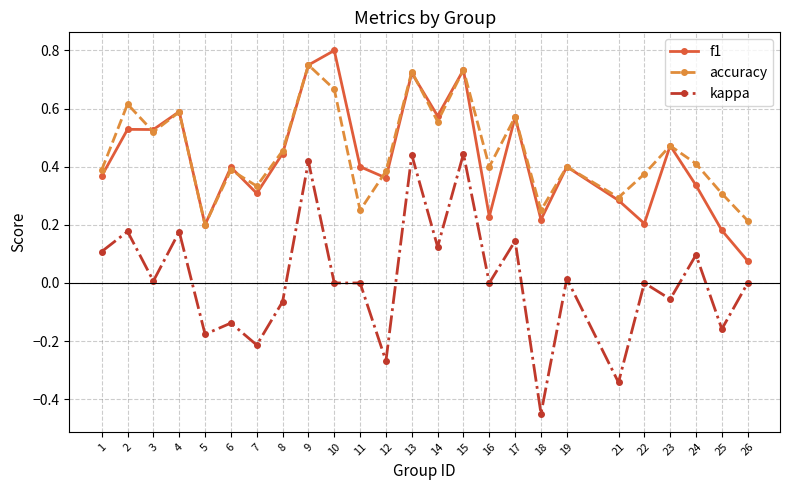

The value of kappa at 21 is -0.1. True or false?

False